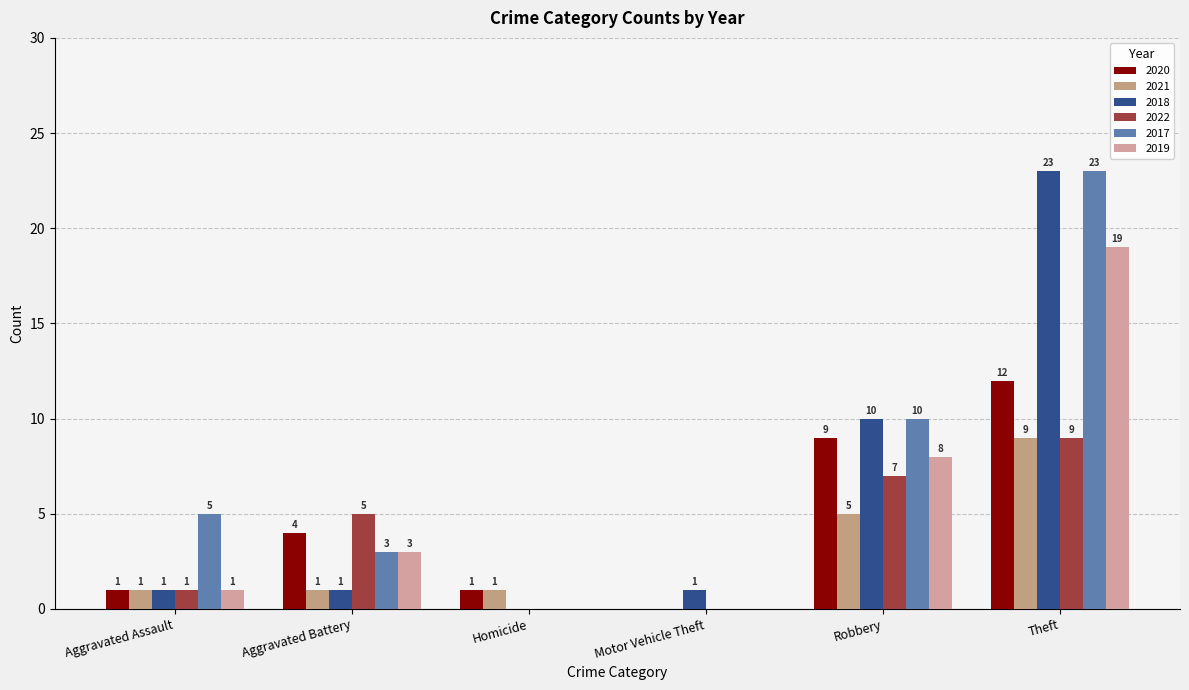

What is the value of the 2017 bar at the 6th from the left?

23